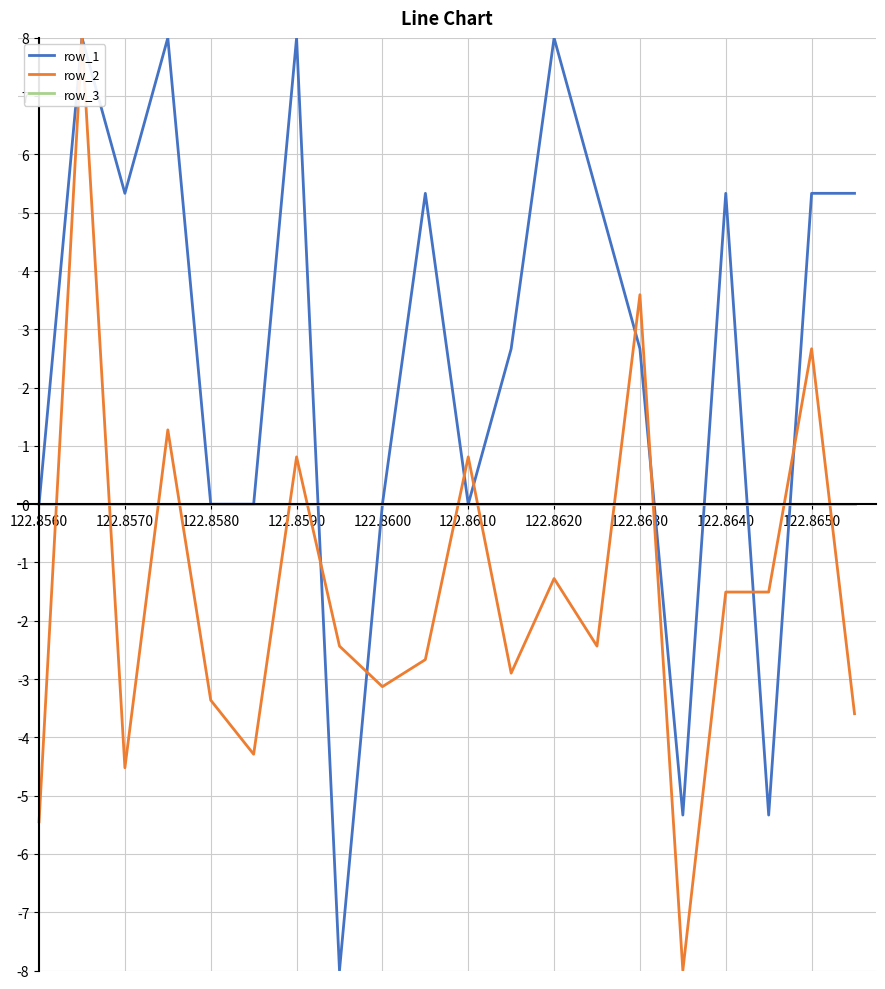

What is the maximum value shown in the chart?

8.0